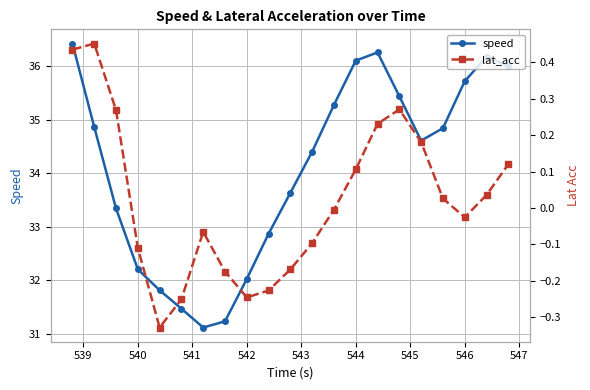

What is the lowest value of the speed series?

31.1